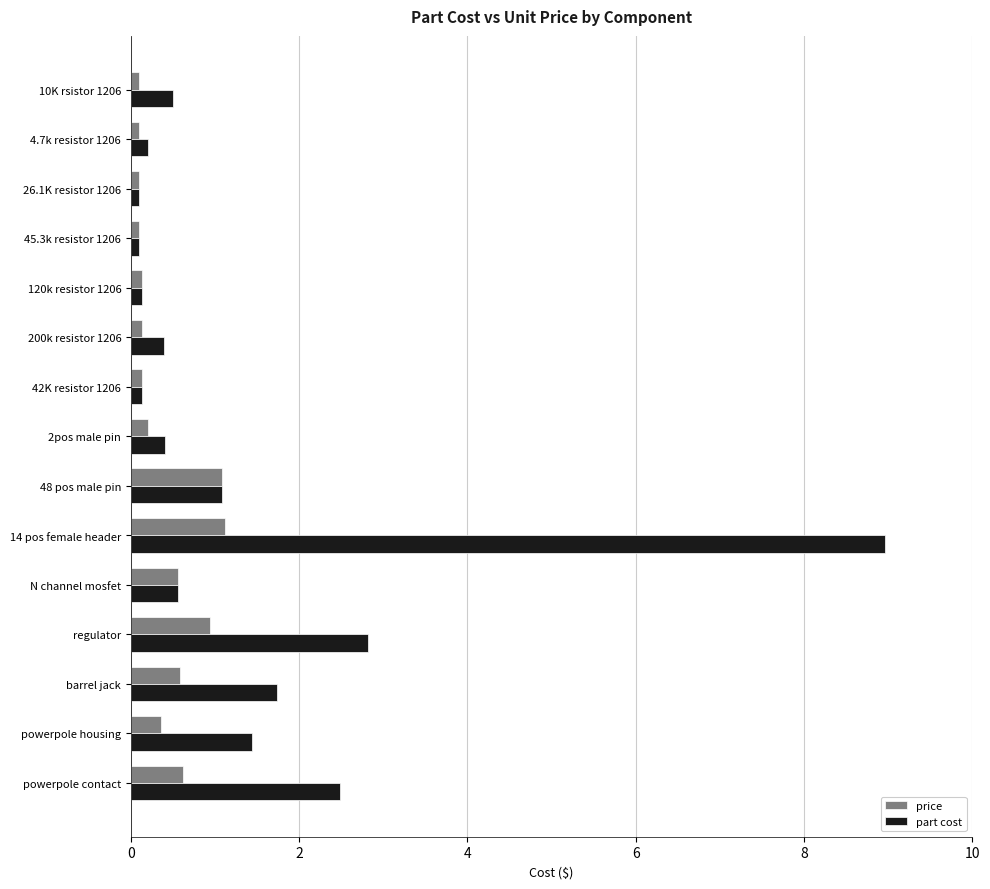

Where is part cost nearest to the value 4?

regulator